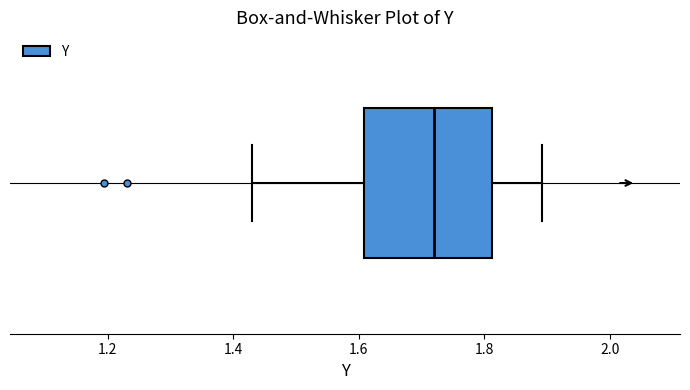

Read this box plot against the x-axis: the position of the median line, the range covered by the box, and the ends of both whiskers. The values are not printed on the chart, so give them approximately, as read against the axis.

median 1.72, box 1.60 to 1.82, whiskers 1.44 to 1.90